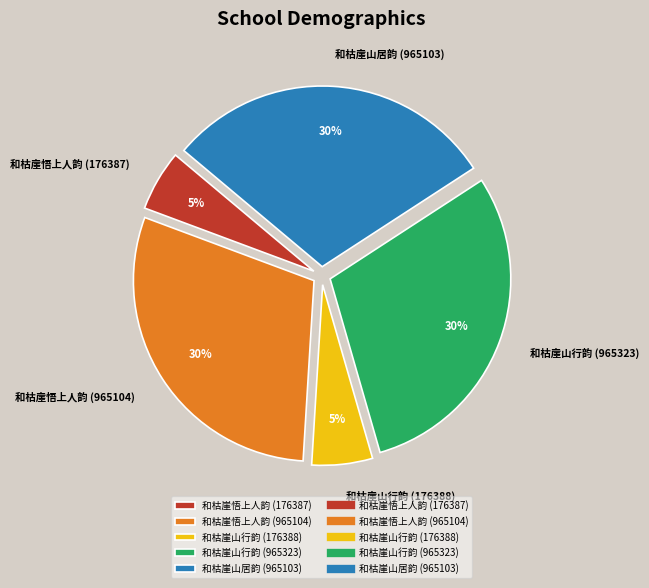

To the nearest percent, what portion does 和枯崖悟上人韵 (176387) represent?

5%